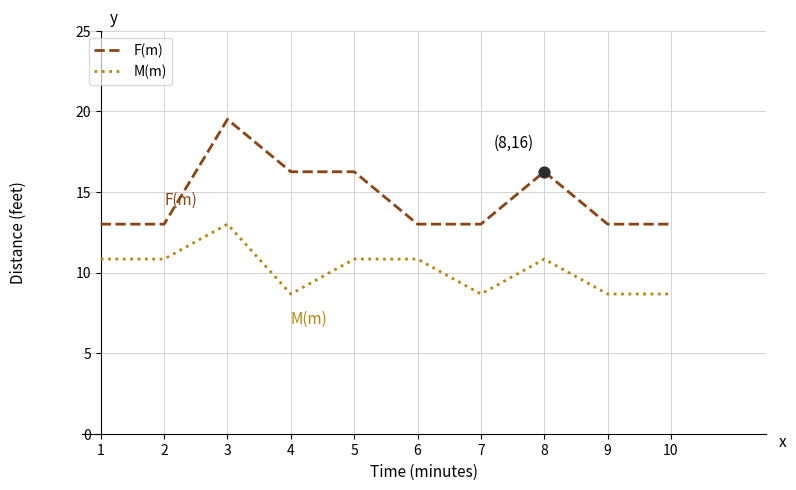

At how many categories does at least one series exceed 9?

10